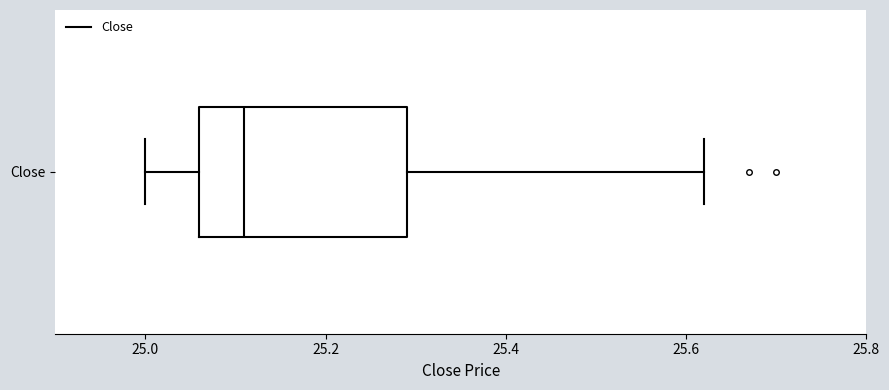

Read this box plot against the x-axis: the position of the median line, the range covered by the box, and the ends of both whiskers. The values are not printed on the chart, so give them approximately, as read against the axis.

median 25.12, box 25.06 to 25.30, whiskers 25.00 to 25.62